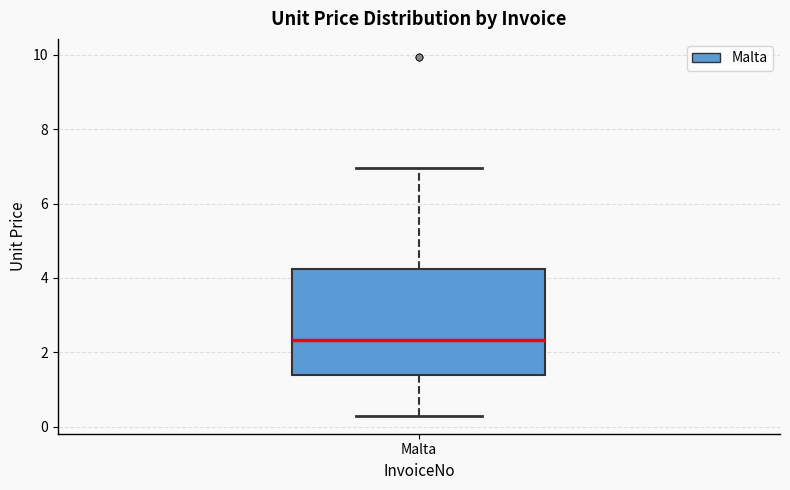

Transcribe this box plot: give where the median line is, the range the box spans, and where the two whiskers end, as read against the y-axis. The values are not printed on the chart, so give them approximately, as read against the axis.

median 2.4, box 1.4 to 4.2, whiskers 0.2 to 7.0